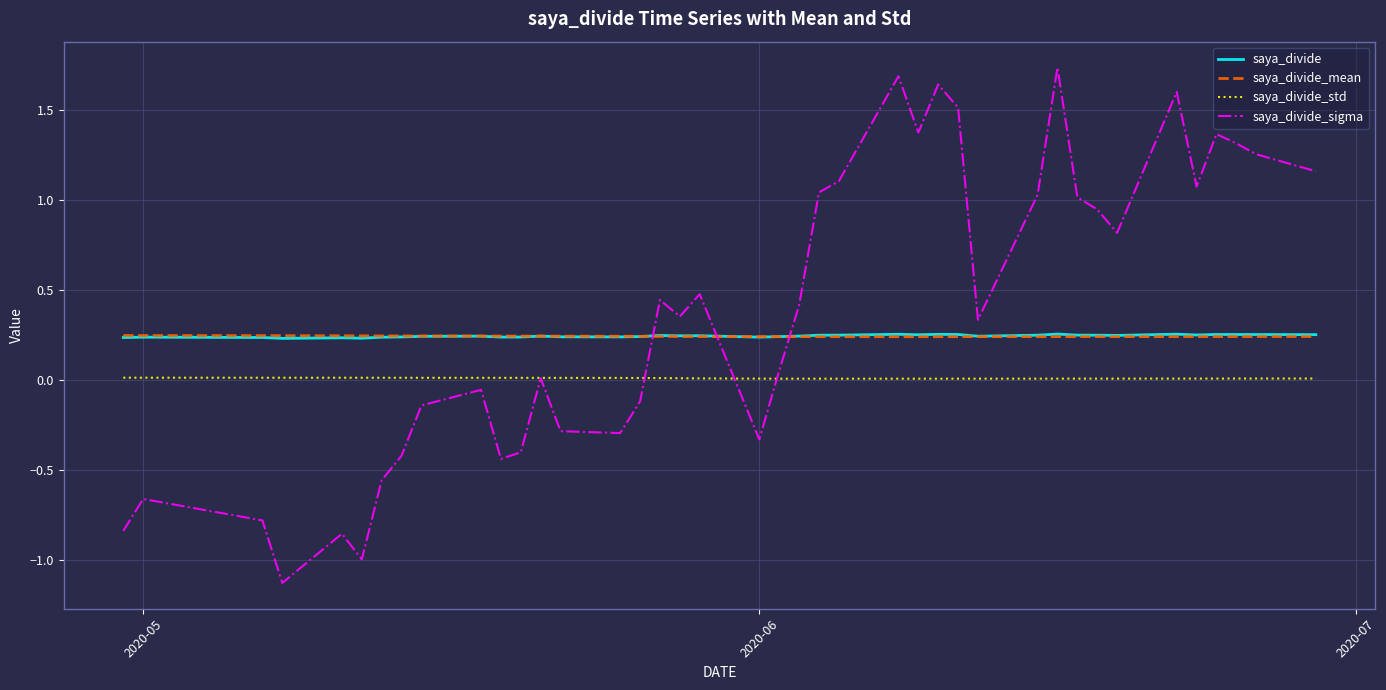

What are all the series names shown in the legend?

saya_divide, saya_divide_mean, saya_divide_std, saya_divide_sigma